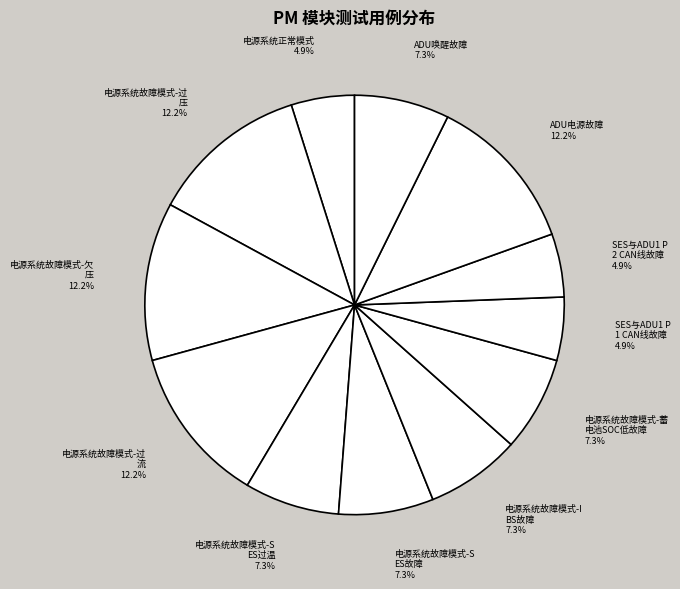

Which slice is the smallest?

电源系统正常模式